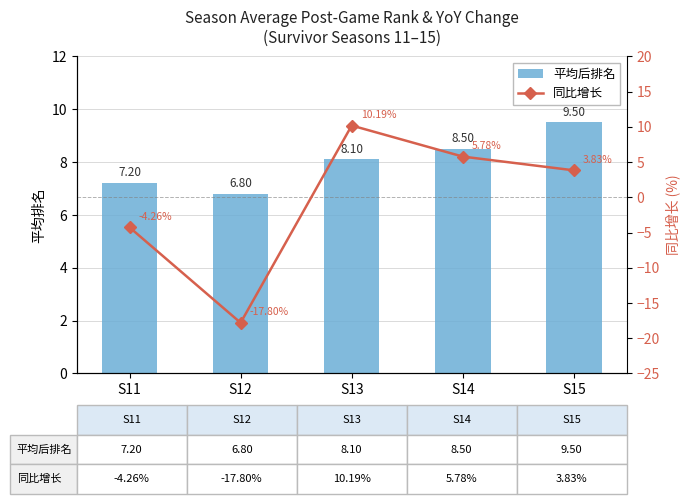

Is it true that 平均后排名 equals 8.1 at S13?

True